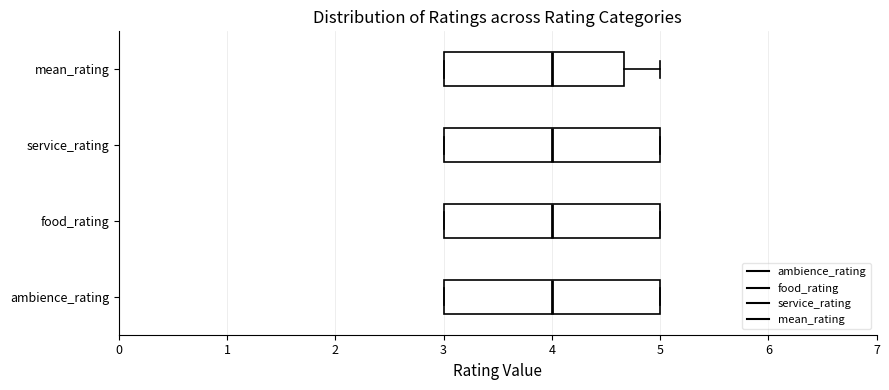

Reading bottom to top, transcribe this box plot: for each box, give where its median line is, the range the box spans, and where its two whiskers end, as read against the x-axis. The values are not printed on the chart, so give them approximately, as read against the axis.

ambience_rating: median 4.0, box 3.0 to 5.0, whiskers 3.0 to 5.0
food_rating: median 4.0, box 3.0 to 5.0, whiskers 3.0 to 5.0
service_rating: median 4.0, box 3.0 to 5.0, whiskers 3.0 to 5.0
mean_rating: median 4.0, box 3.0 to 4.7, whiskers 3.0 to 5.0